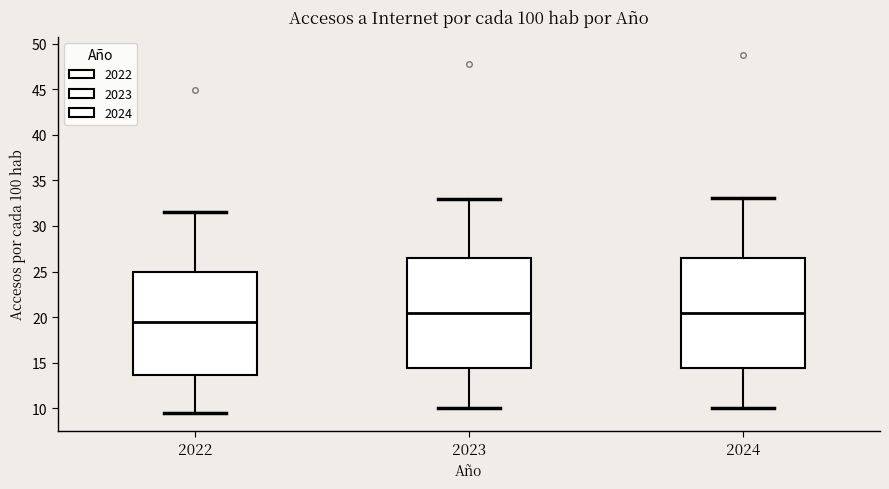

Reading left to right, read every box against the y-axis: the position of its median line, the range the box covers, and the ends of its whiskers. The values are not printed on the chart, so give them approximately, as read against the axis.

2022: median 19.5, box 13.5 to 25.0, whiskers 9.5 to 31.5
2023: median 20.5, box 14.5 to 26.5, whiskers 10.0 to 33.0
2024: median 20.5, box 14.5 to 26.5, whiskers 10.0 to 33.0